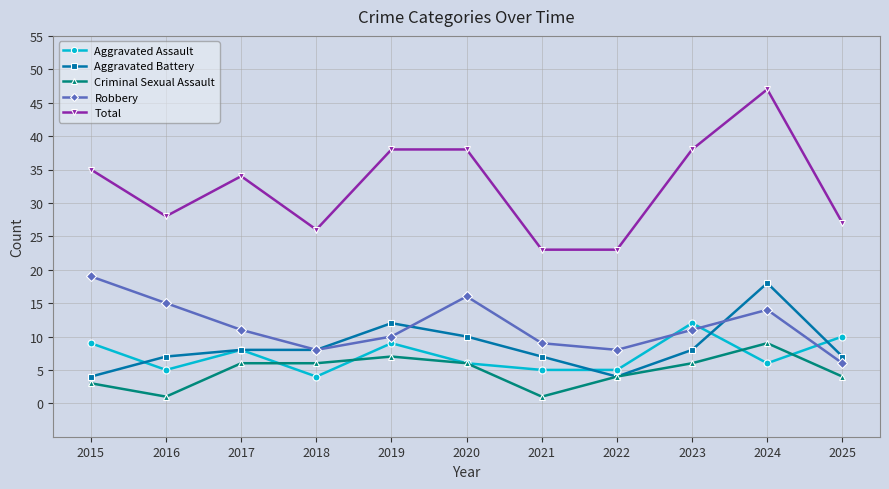

What is the highest value of the Robbery series?

19